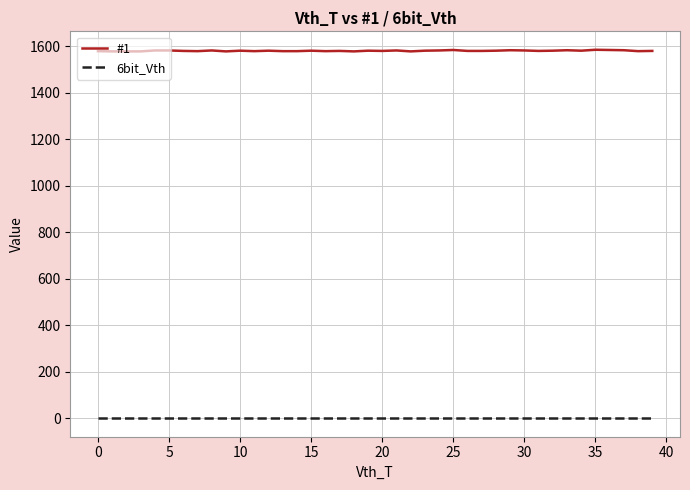

Count the #1 values in the range 1579 to 1582.

28